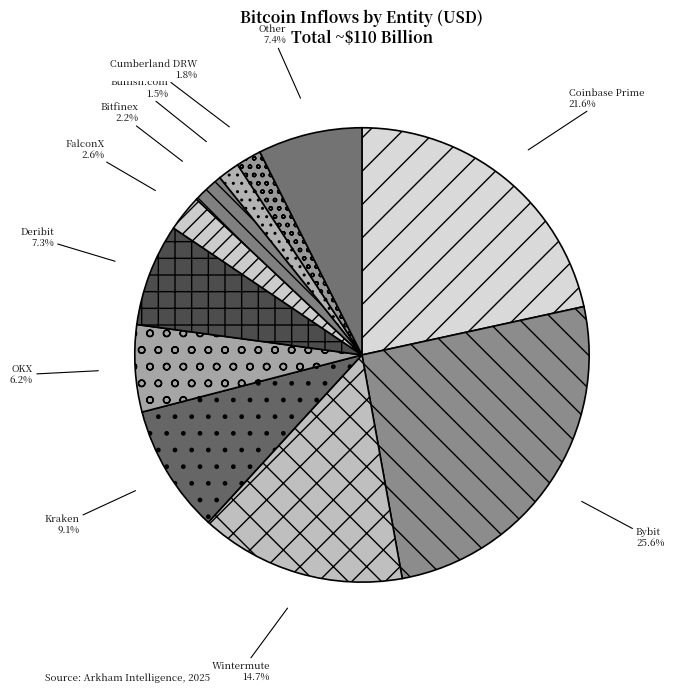

Is there a majority slice in this chart?

No